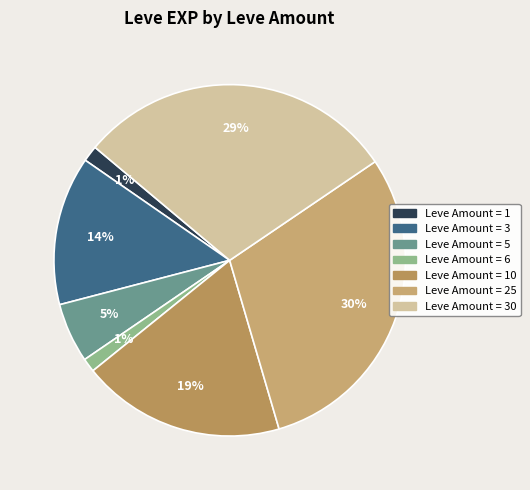

Is there a majority slice in this chart?

No